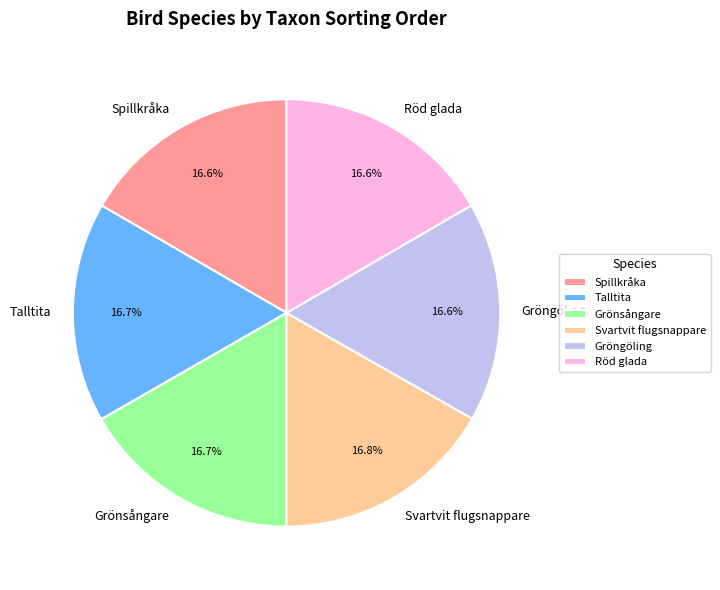

What is the total percentage of Grönsångare and Spillkråka?

33.3%